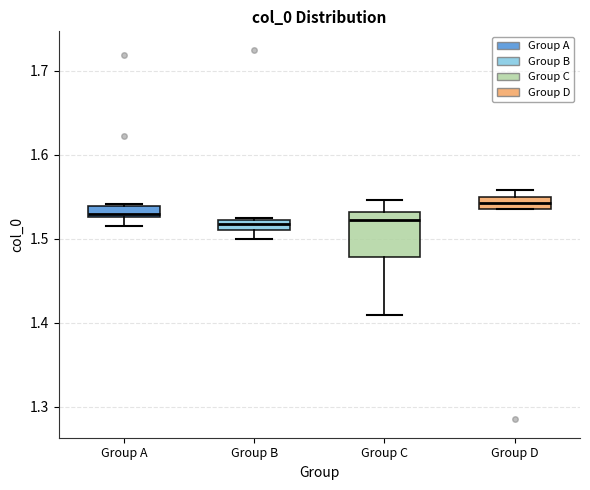

Where is the upper edge of the box for Group A on the y-axis? The values are not printed on the chart, so give them approximately, as read against the axis.

1.54